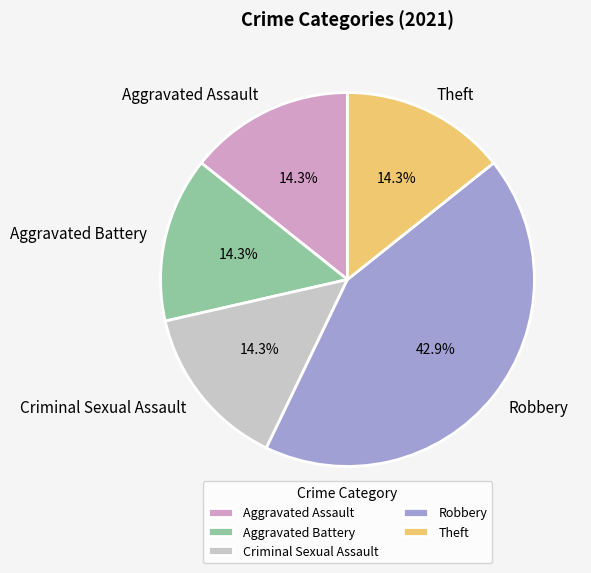

To the nearest percent, what is the average slice percentage?

20%